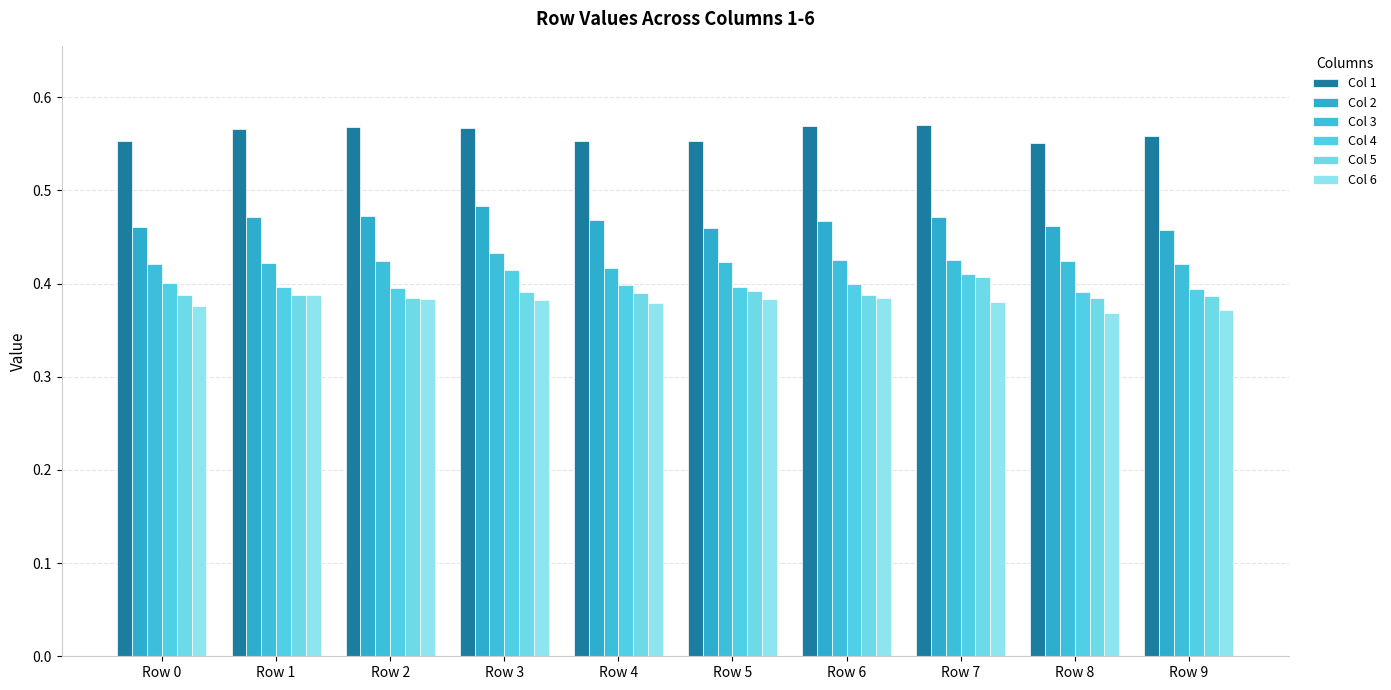

Reading right to left, extract all data points from this chart.

Col 1: Row 9=0.6	Row 8=0.6	Row 7=0.6	Row 6=0.6	Row 5=0.6	Row 4=0.6	Row 3=0.6	Row 2=0.6	Row 1=0.6	Row 0=0.6
Col 2: Row 9=0.5	Row 8=0.5	Row 7=0.5	Row 6=0.5	Row 5=0.5	Row 4=0.5	Row 3=0.5	Row 2=0.5	Row 1=0.5	Row 0=0.5
Col 3: Row 9=0.4	Row 8=0.4	Row 7=0.4	Row 6=0.4	Row 5=0.4	Row 4=0.4	Row 3=0.4	Row 2=0.4	Row 1=0.4	Row 0=0.4
Col 4: Row 9=0.4	Row 8=0.4	Row 7=0.4	Row 6=0.4	Row 5=0.4	Row 4=0.4	Row 3=0.4	Row 2=0.4	Row 1=0.4	Row 0=0.4
Col 5: Row 9=0.4	Row 8=0.4	Row 7=0.4	Row 6=0.4	Row 5=0.4	Row 4=0.4	Row 3=0.4	Row 2=0.4	Row 1=0.4	Row 0=0.4
Col 6: Row 9=0.4	Row 8=0.4	Row 7=0.4	Row 6=0.4	Row 5=0.4	Row 4=0.4	Row 3=0.4	Row 2=0.4	Row 1=0.4	Row 0=0.4